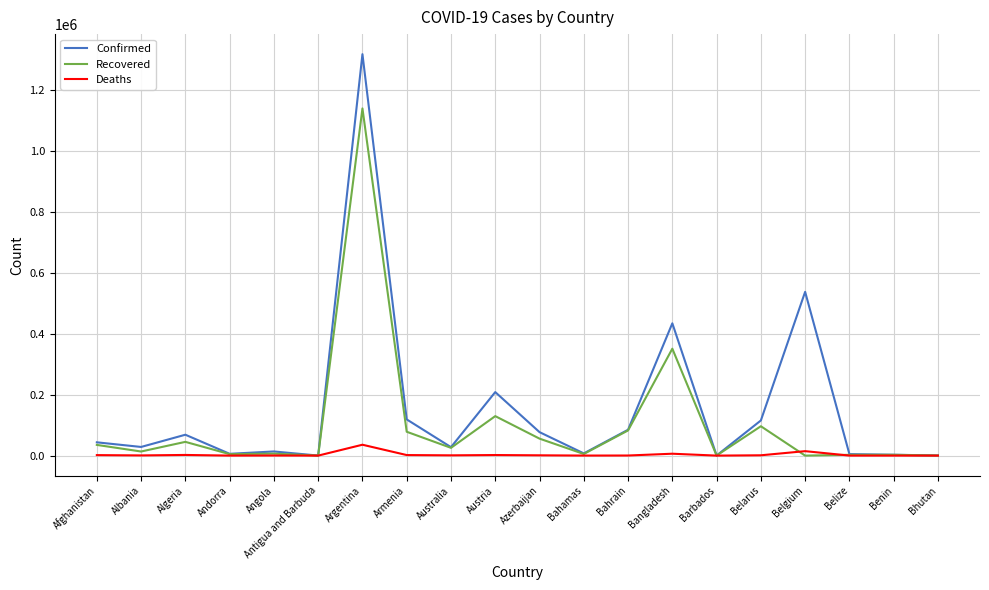

What is the highest value of the Confirmed series?

1318384